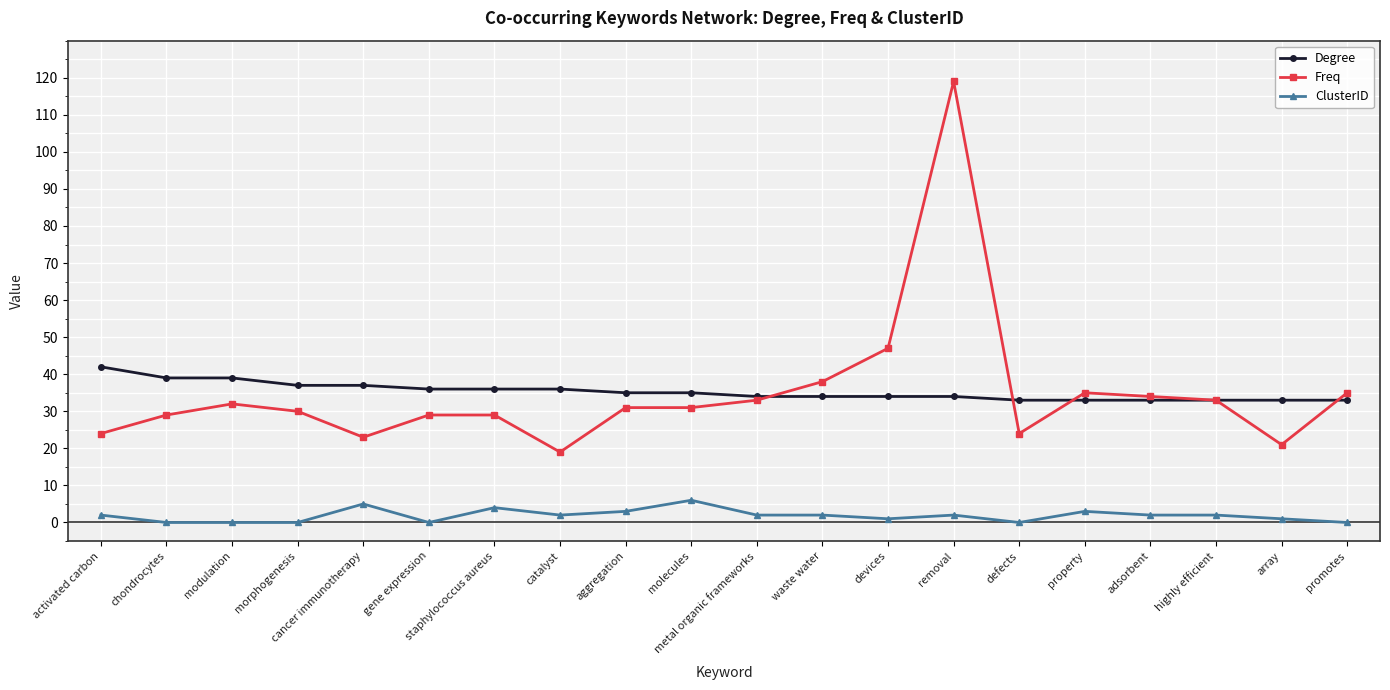

True or false: ClusterID and Degree intersect in this chart.

False